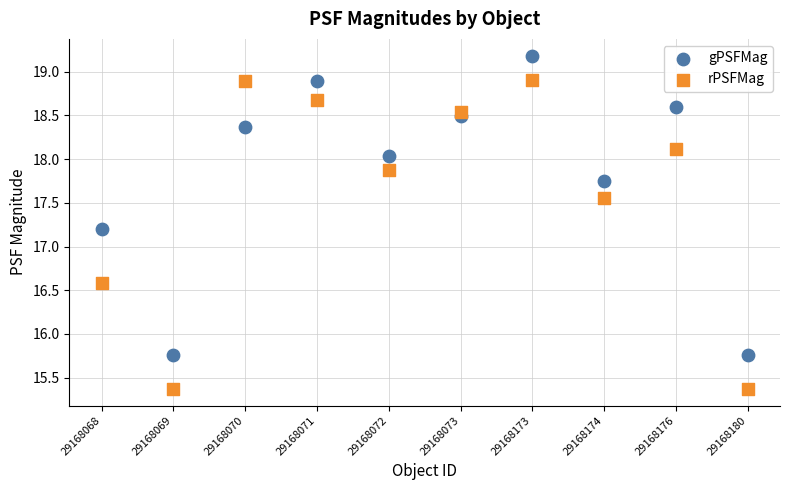

Which series contains the highest Y value?

gPSFMag